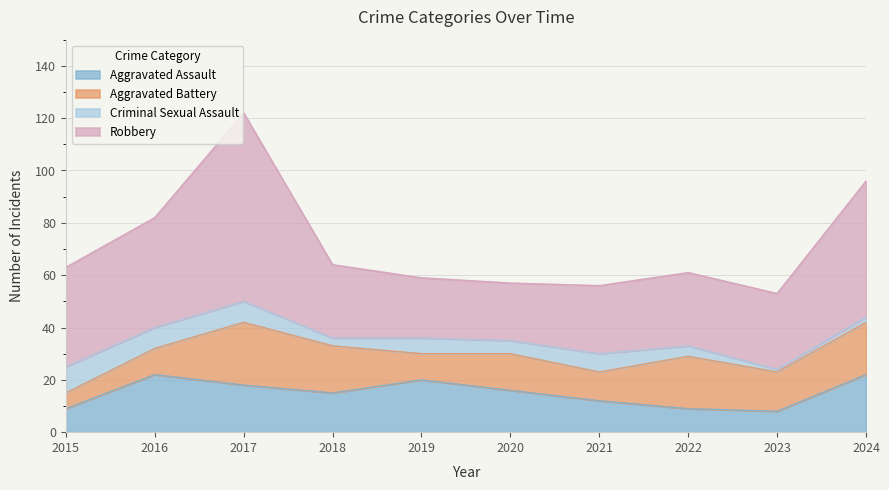

What are all the series names shown in the legend?

Aggravated Assault, Aggravated Battery, Criminal Sexual Assault, Robbery